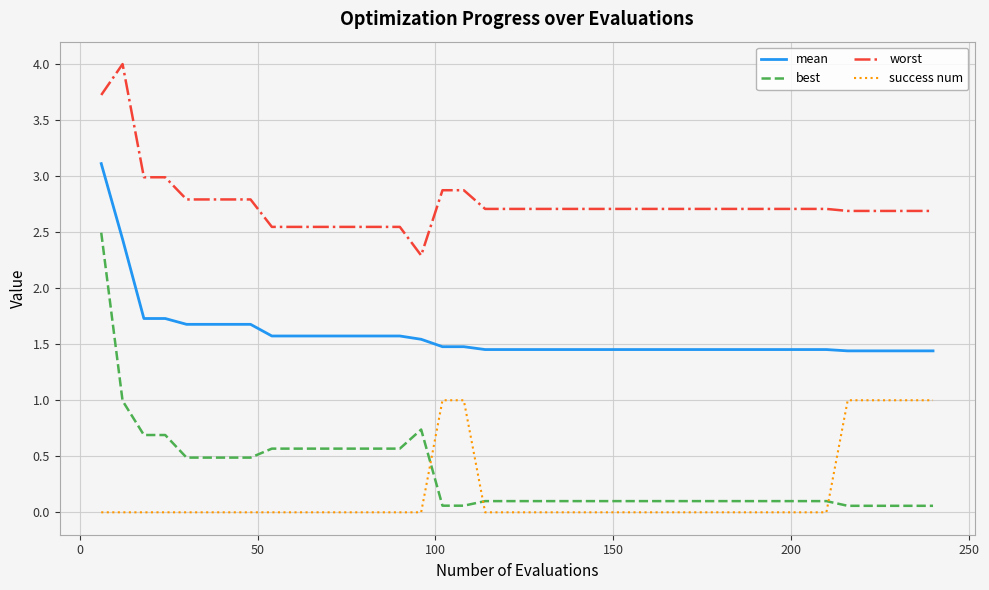

True or false: best and mean intersect in this chart.

False